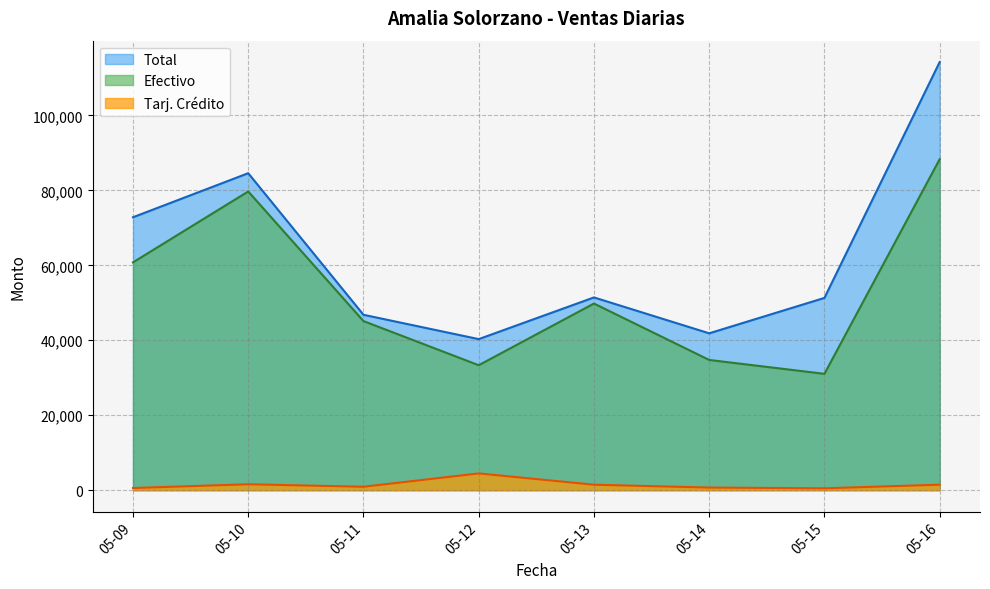

Which category has the highest value in the Total series?

05-16